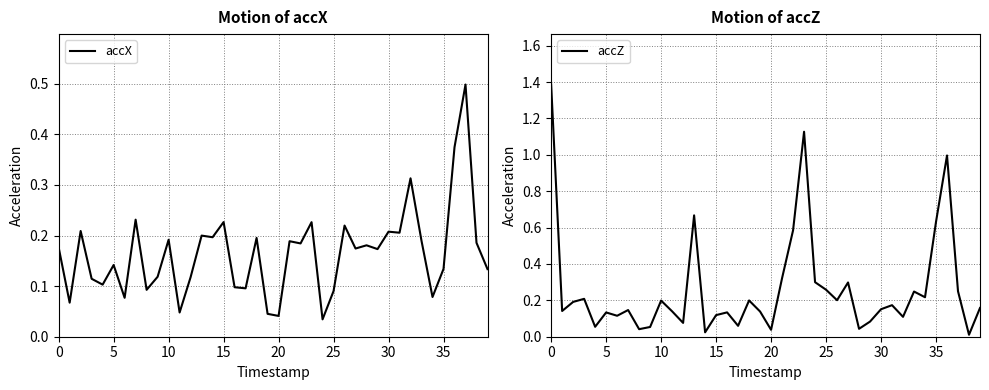

What is the difference between the maximum and minimum values in the accZ series?

1.4